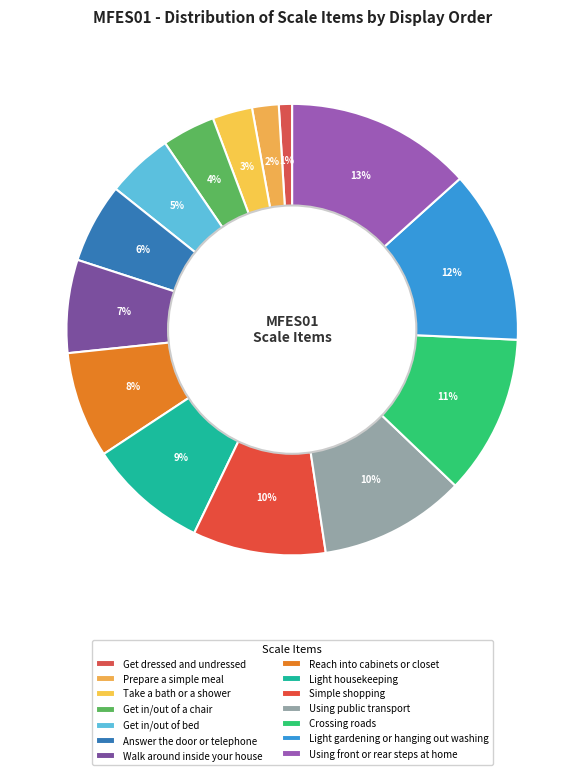

How many segments does this pie chart have?

14